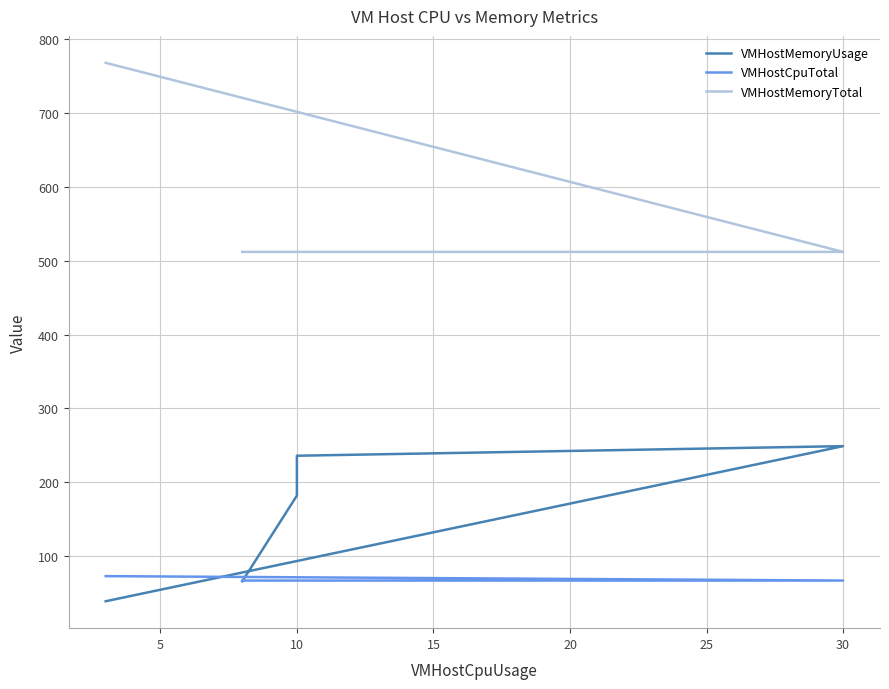

How many distinct data groups are displayed?

3